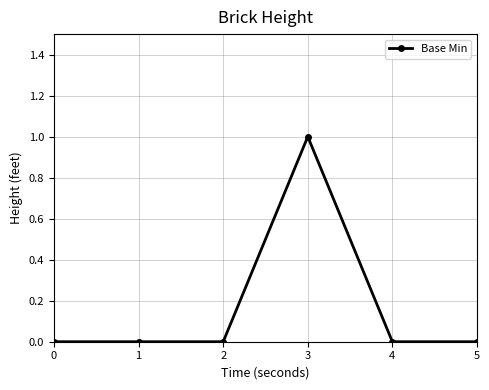

Reading right to left, what are all the values shown in this chart?

0	0	1	0	0	0